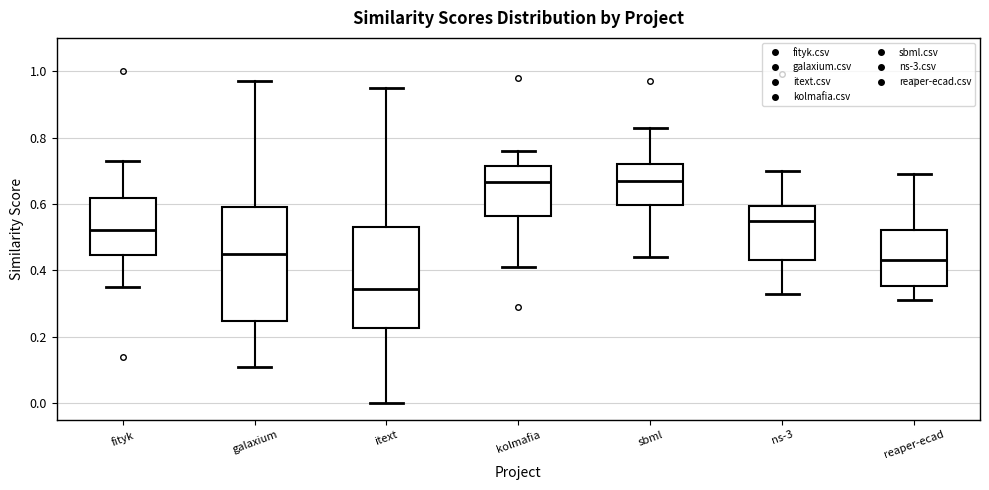

Comparing the boxes themselves (not the whiskers), which one is the tallest?

galaxium